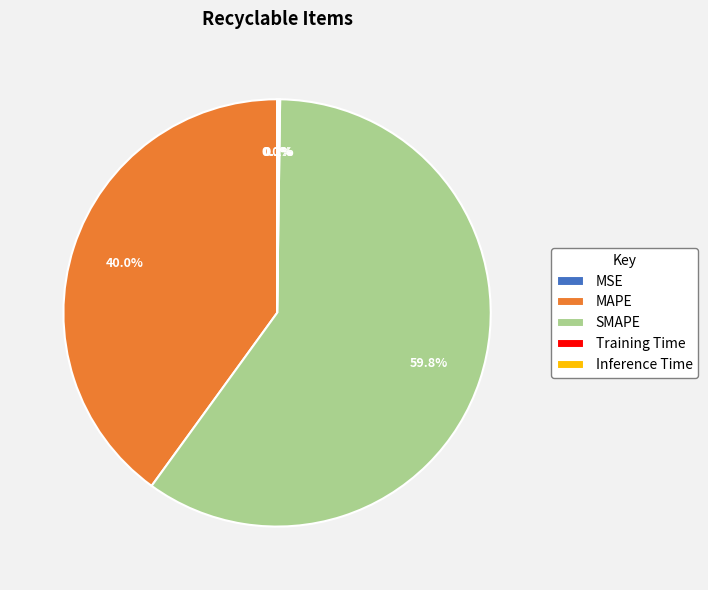

What percentage is NOT represented by SMAPE?

40.2%